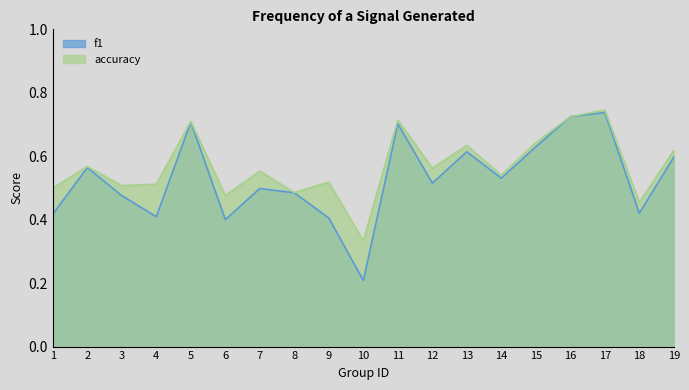

Reading left to right, list all the values displayed in this chart.

f1: 1=0.4	2=0.6	3=0.5	4=0.4	5=0.7	6=0.4	7=0.5	8=0.5	9=0.4	10=0.2	11=0.7	12=0.5	13=0.6	14=0.5	15=0.6	16=0.7	17=0.7	18=0.4	19=0.6
accuracy: 1=0.5	2=0.6	3=0.5	4=0.5	5=0.7	6=0.5	7=0.6	8=0.5	9=0.5	10=0.3	11=0.7	12=0.6	13=0.6	14=0.5	15=0.6	16=0.7	17=0.7	18=0.5	19=0.6